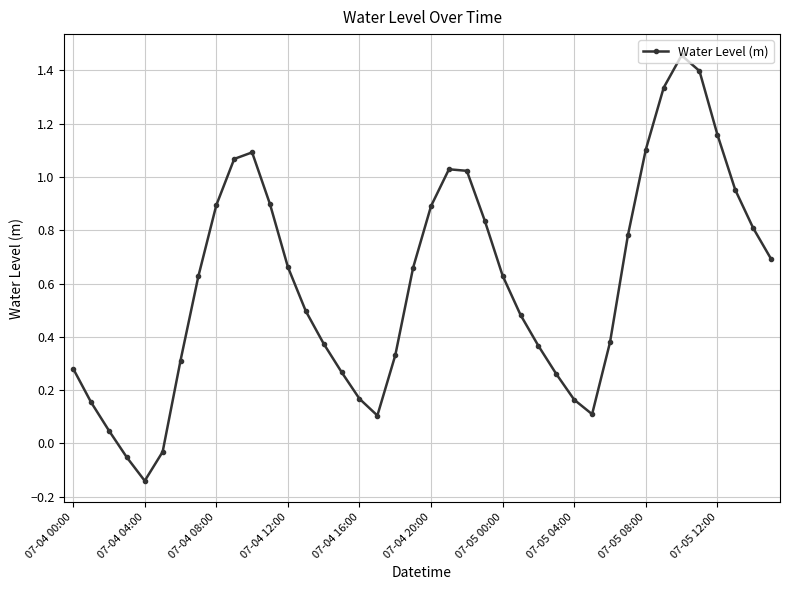

What is the sum of all values?

24.1